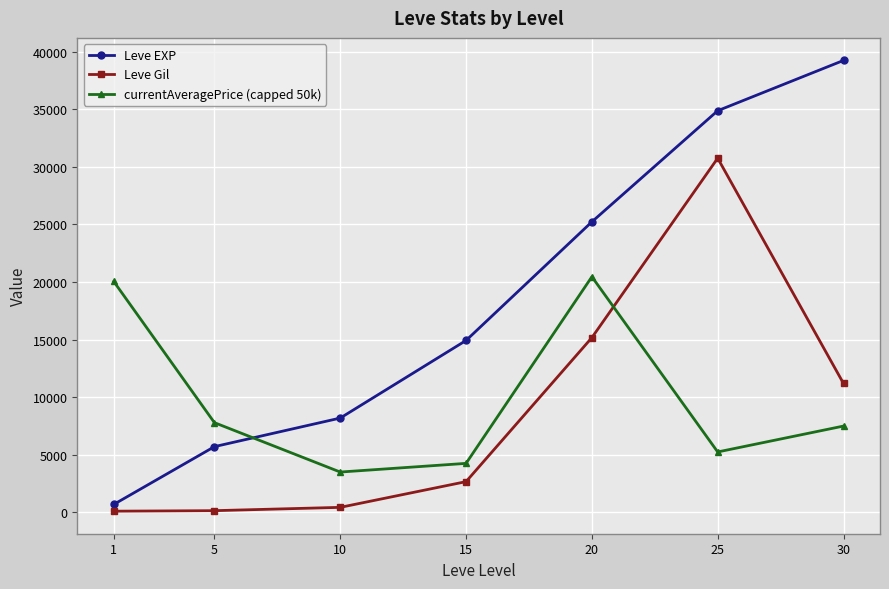

What is the difference between the Leve Gil values at 5 and 1?

44.3